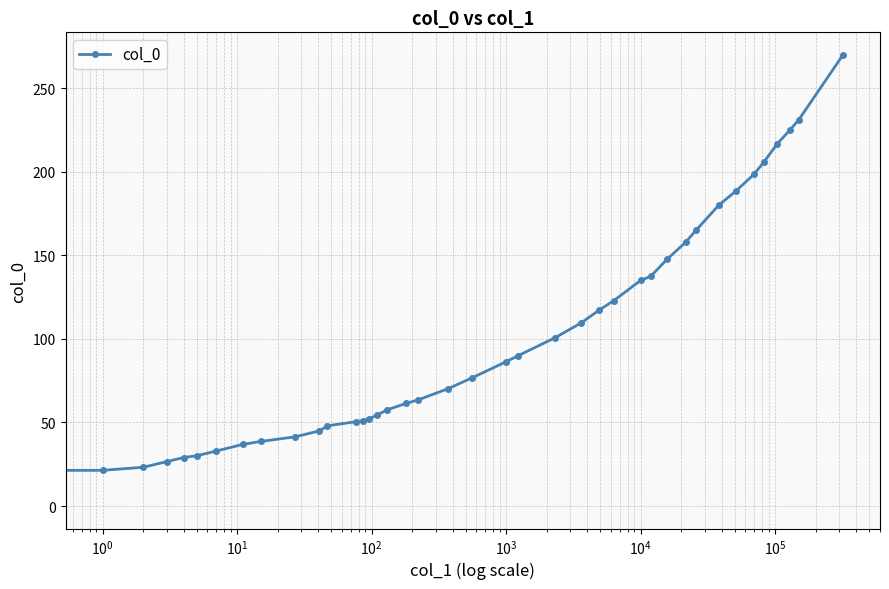

What is the maximum value shown in the chart?

270.0